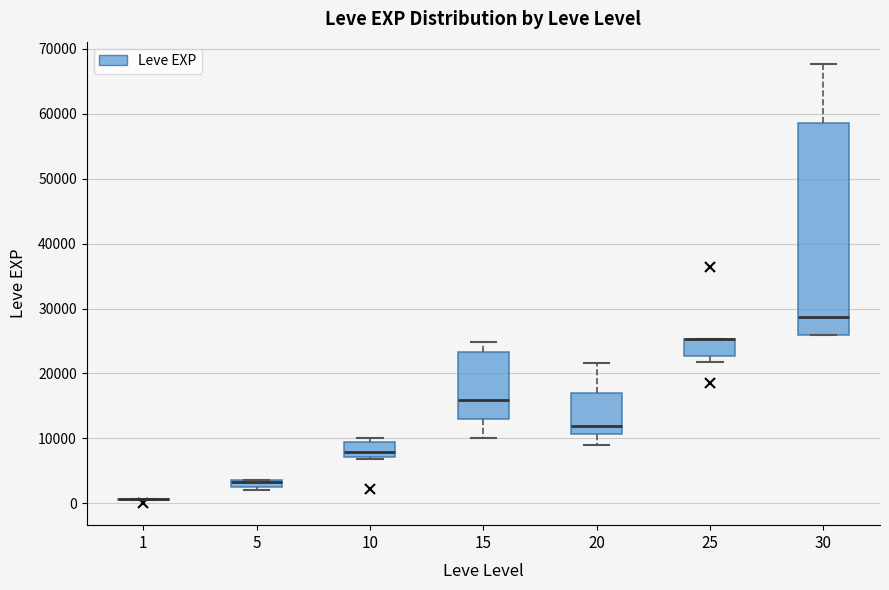

Which box is the tallest, from its lower edge to its upper edge?

30